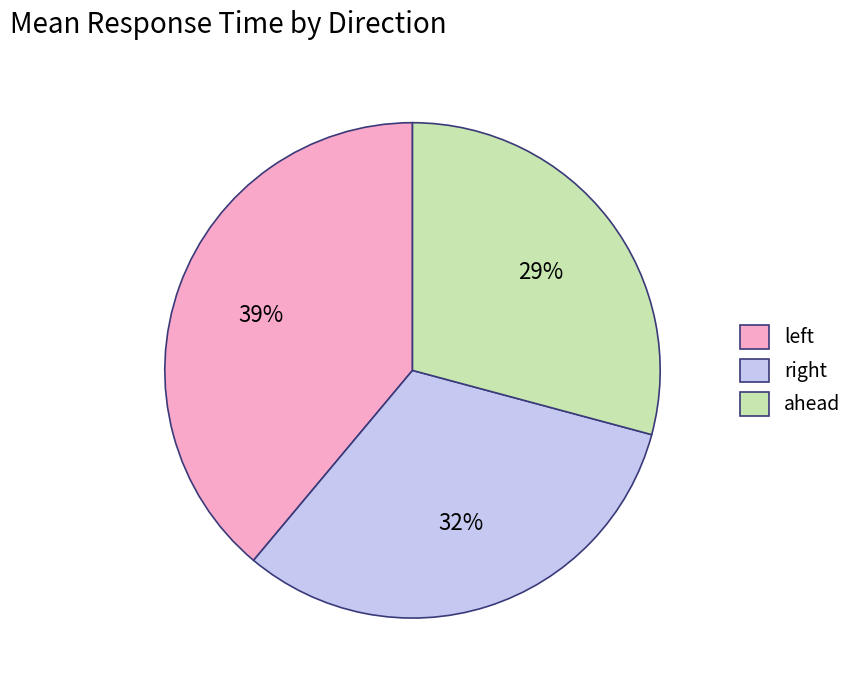

Does any single category account for the majority?

No